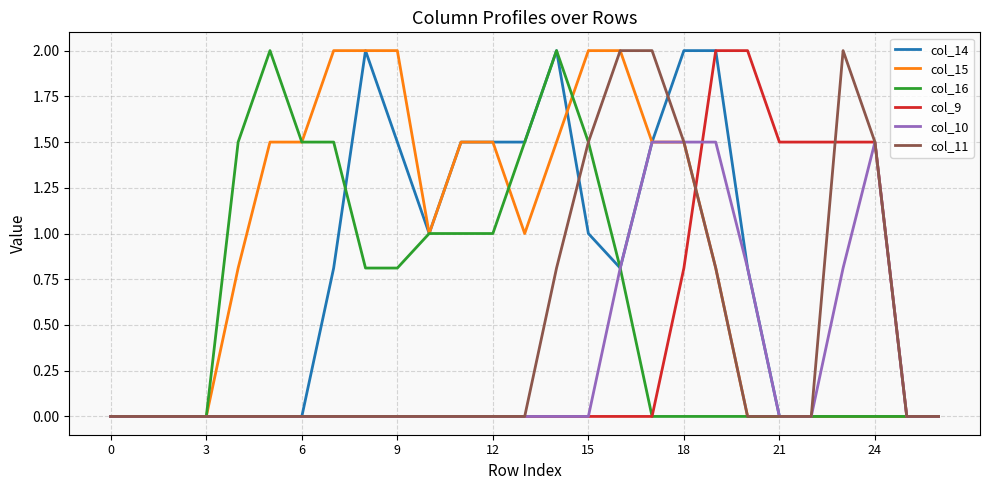

How many categories are shown in the chart?

27